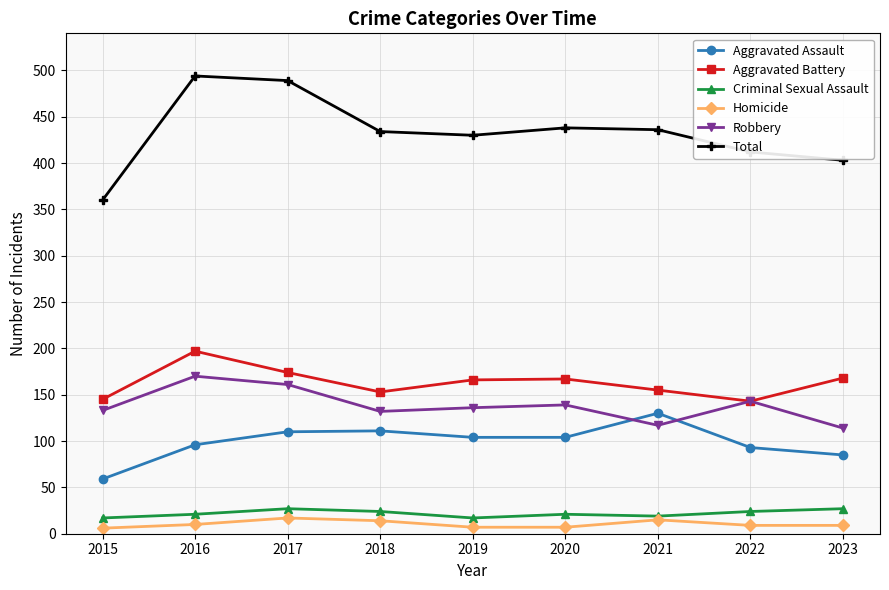

In Robbery, how many points are lower than both neighbors (excluding endpoints)?

2